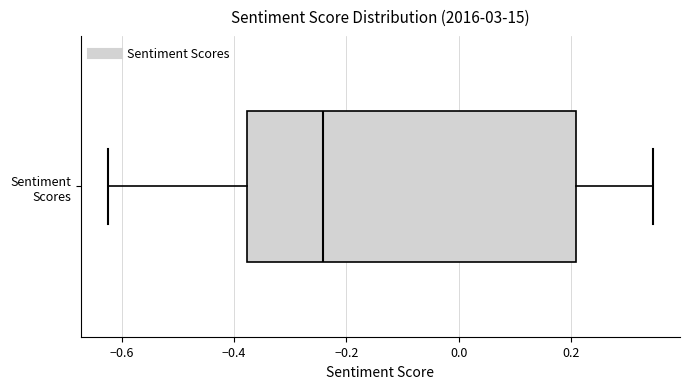

Transcribe this box plot: give where the median line is, the range the box spans, and where the two whiskers end, as read against the x-axis. The values are not printed on the chart, so give them approximately, as read against the axis.

median -0.24, box -0.38 to 0.20, whiskers -0.62 to 0.34